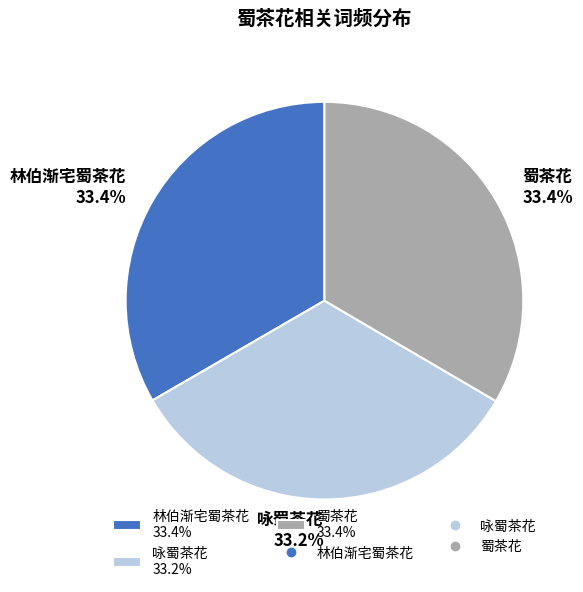

What is the ratio of the value at 林伯渐宅蜀茶花 33.4% to the value at 蜀茶花 33.4%?

1.0